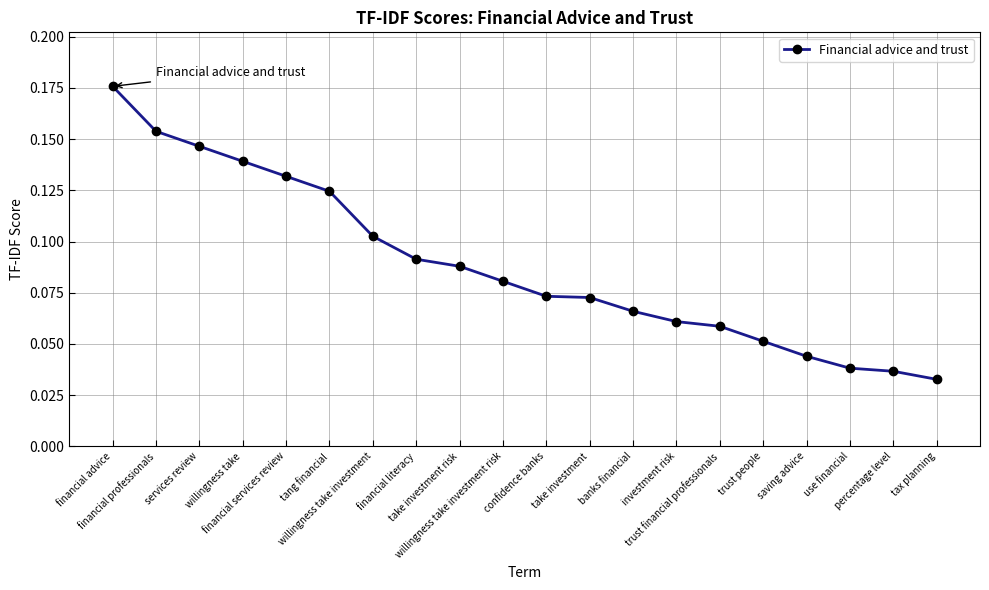

How many lines are shown in the chart?

1